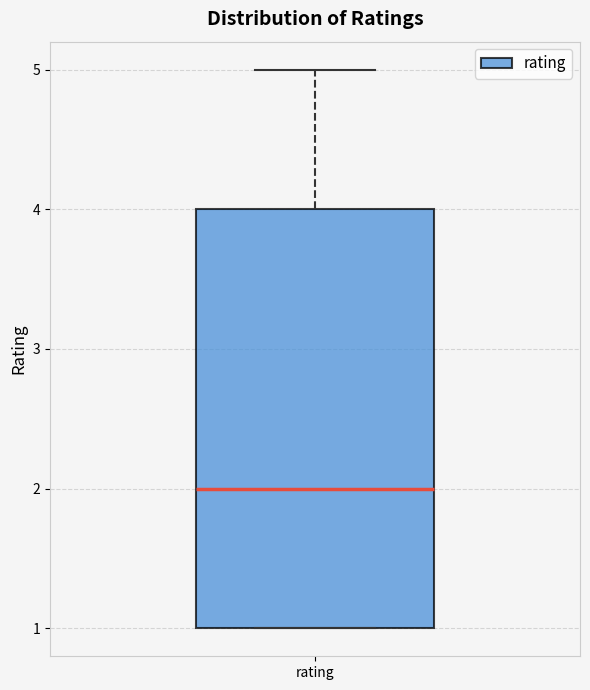

Where does the upper whisker of the box for rating end on the y-axis? The values are not printed on the chart, so give them approximately, as read against the axis.

5